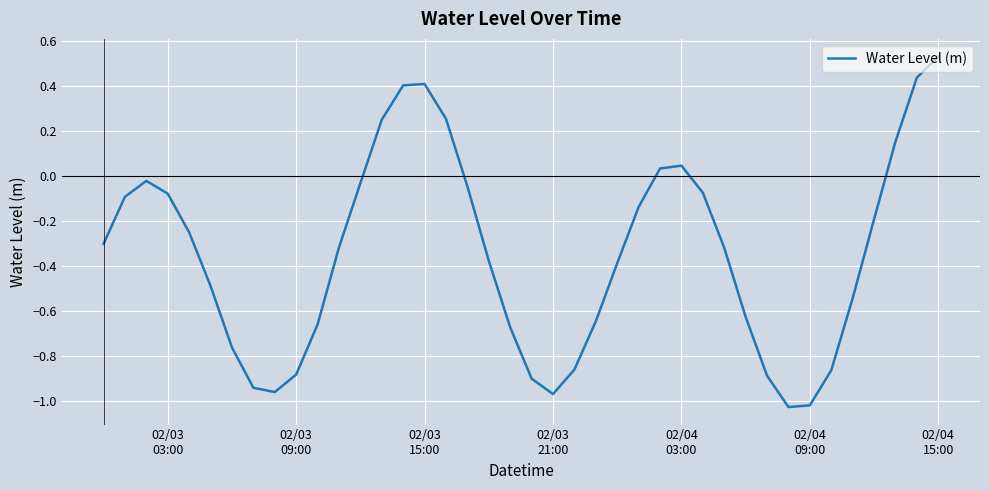

What is the difference between the maximum and minimum values?

1.6